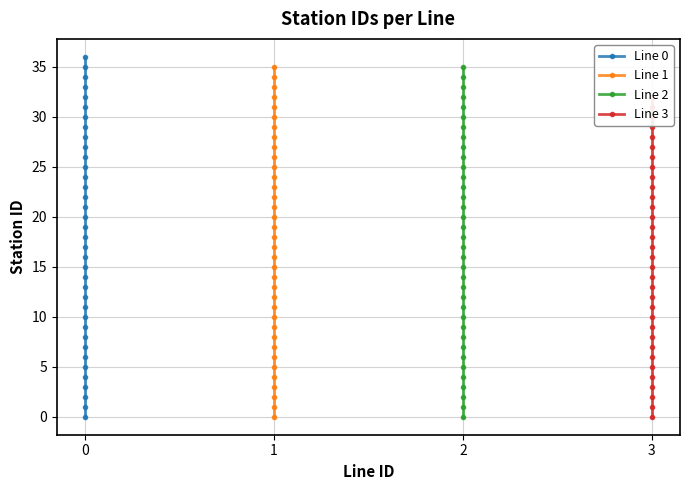

The value of Line 0 at 2 is 2. True or false?

True